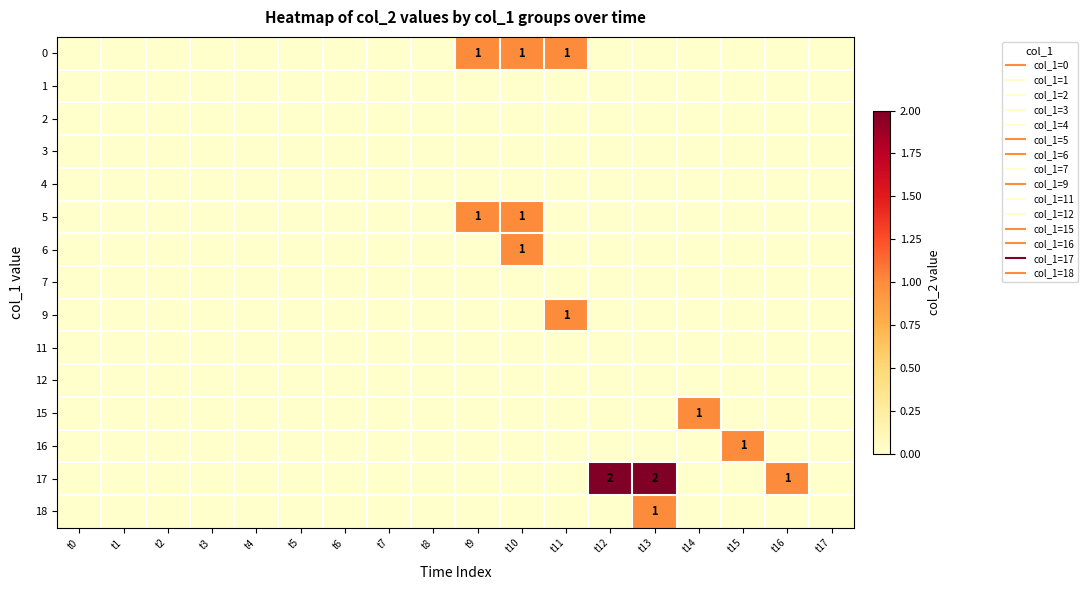

How many positive values does the 16 series have?

1